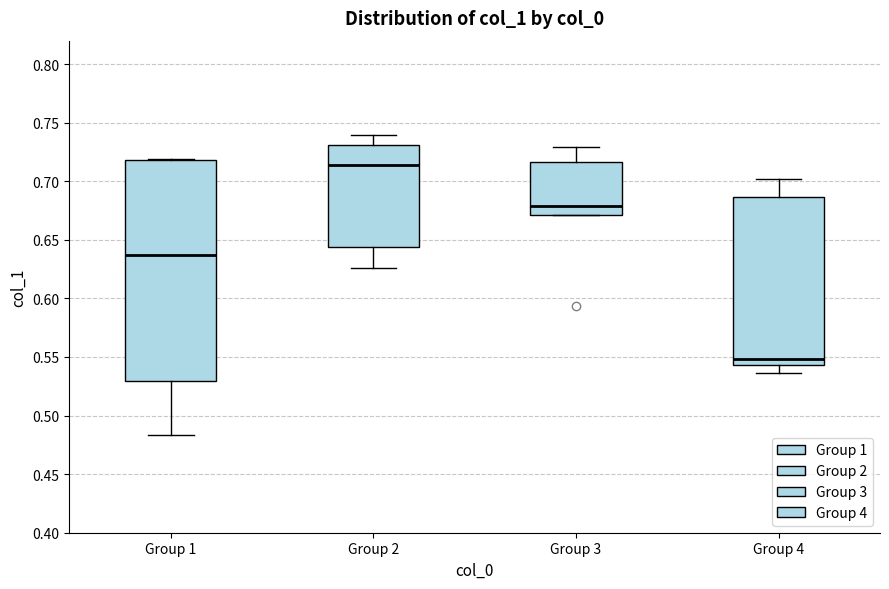

Which box has the highest median line?

Group 2